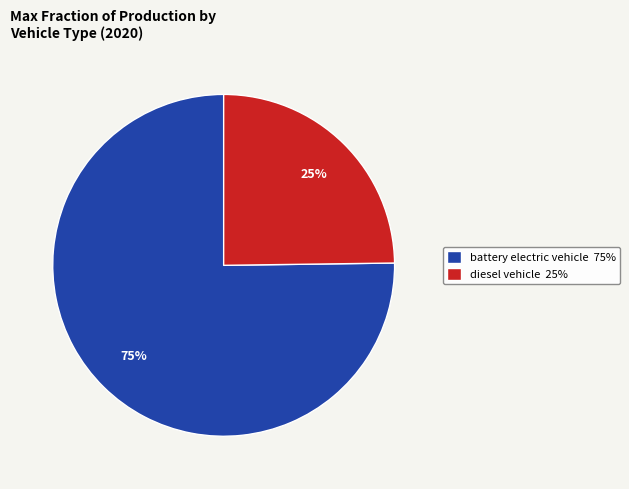

To the nearest percent, what portion does diesel vehicle 25% represent?

25%